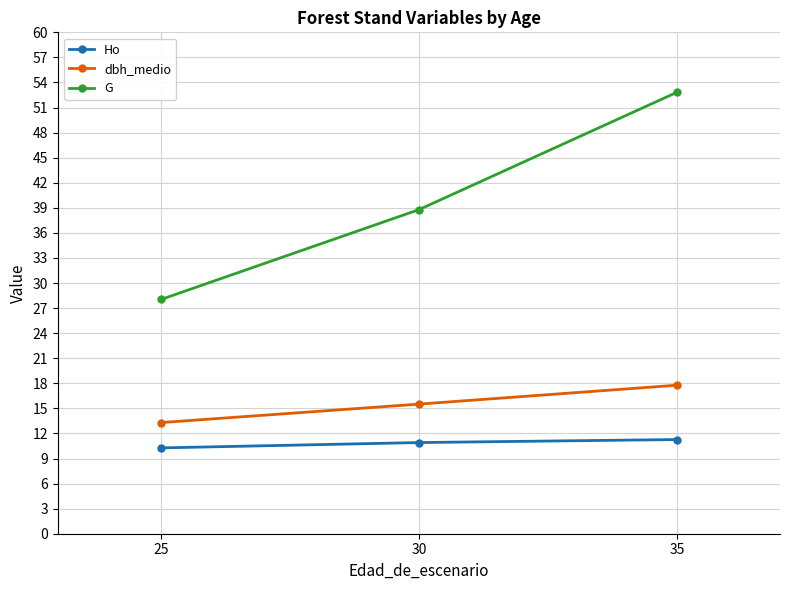

Reading left to right, list all the values displayed in this chart.

Ho: 10.3	10.9	11.3
dbh_medio: 13.3	15.5	17.8
G: 28.0	38.8	52.8